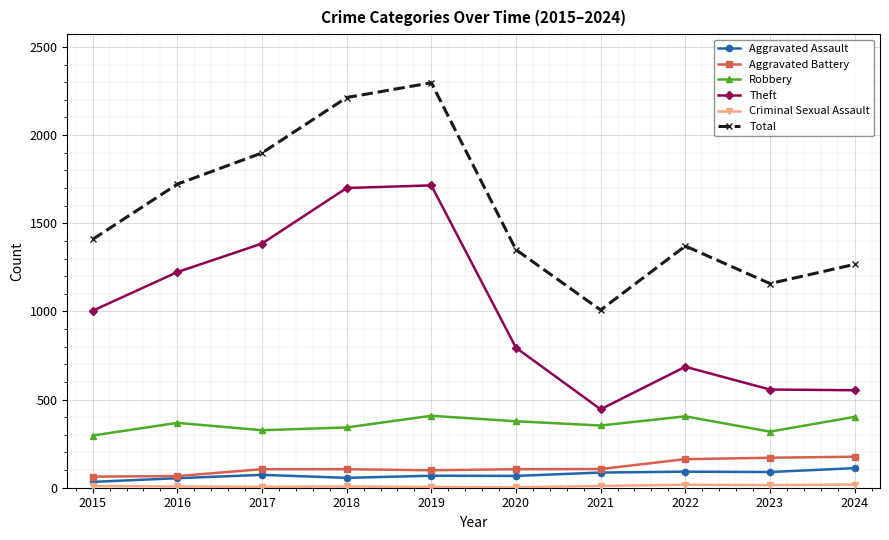

What is the minimum value for Aggravated Battery?

63